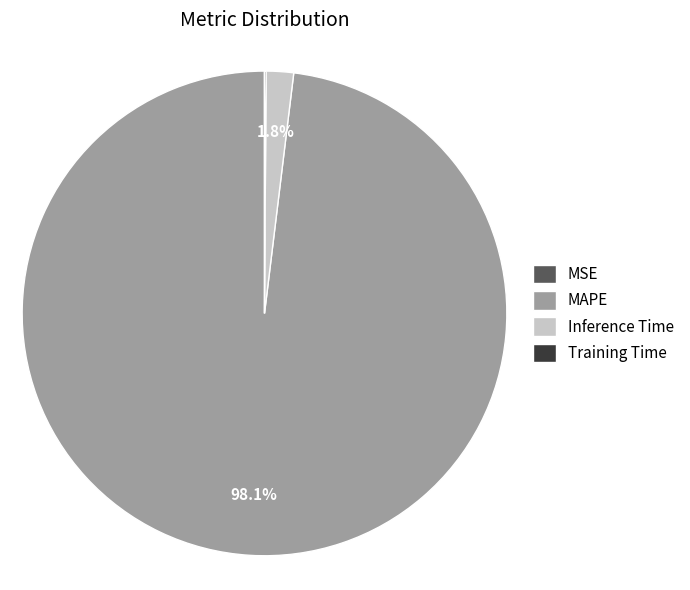

To the nearest percent, what is the average slice percentage?

25%